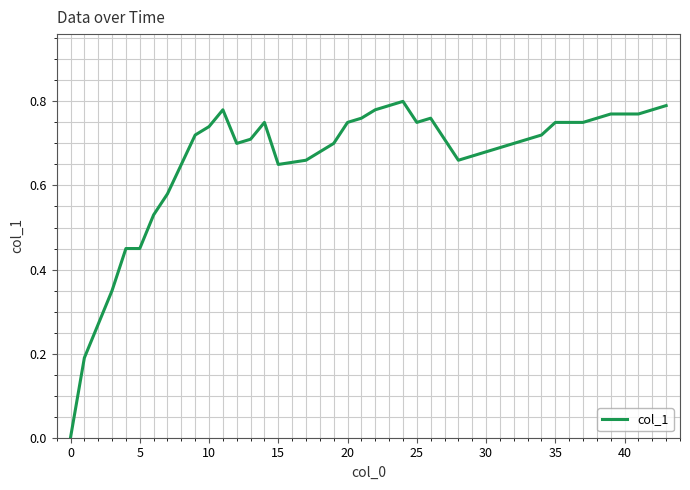

Count the values in the range 0 to 1.

40